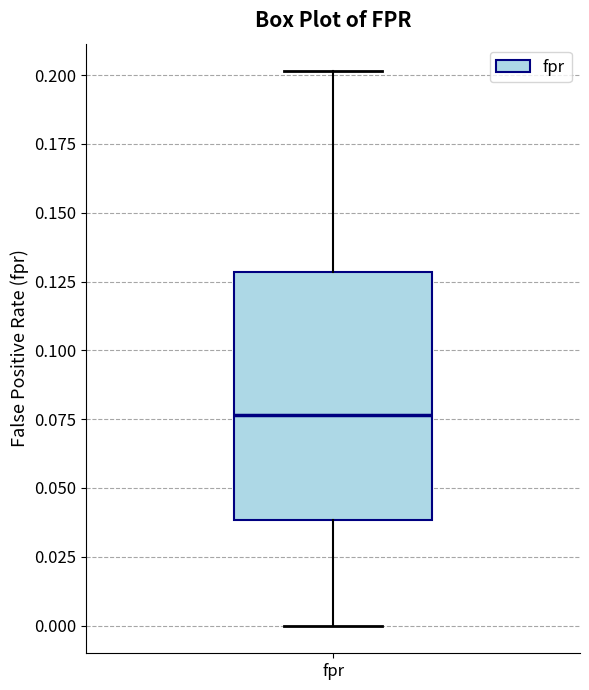

Read this box plot against the y-axis: the position of the median line, the range covered by the box, and the ends of both whiskers. The values are not printed on the chart, so give them approximately, as read against the axis.

median 0.075, box 0.040 to 0.130, whiskers 0.000 to 0.200